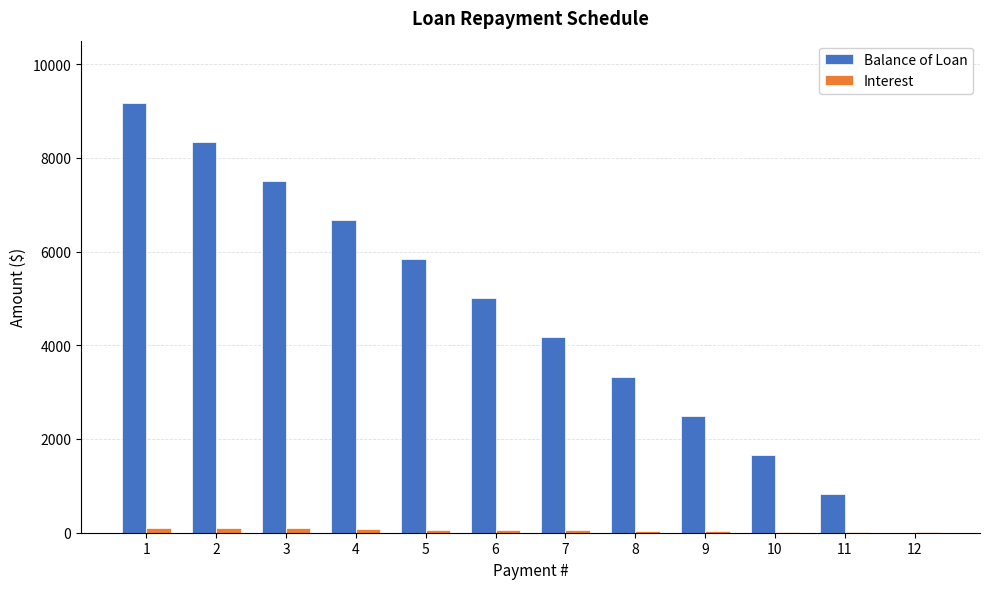

What is the maximum value for Balance of Loan?

9166.7